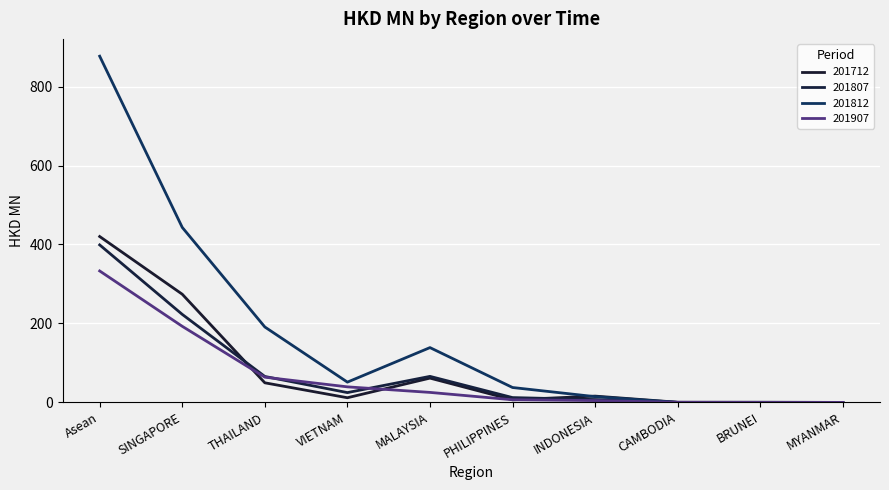

Does the chart display data point markers on the line(s)?

No